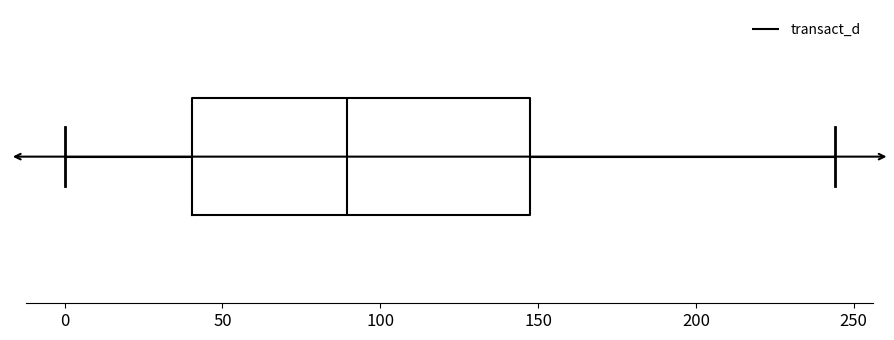

Read this box plot against the x-axis: the position of the median line, the range covered by the box, and the ends of both whiskers. The values are not printed on the chart, so give them approximately, as read against the axis.

median 90, box 40 to 150, whiskers 0 to 245